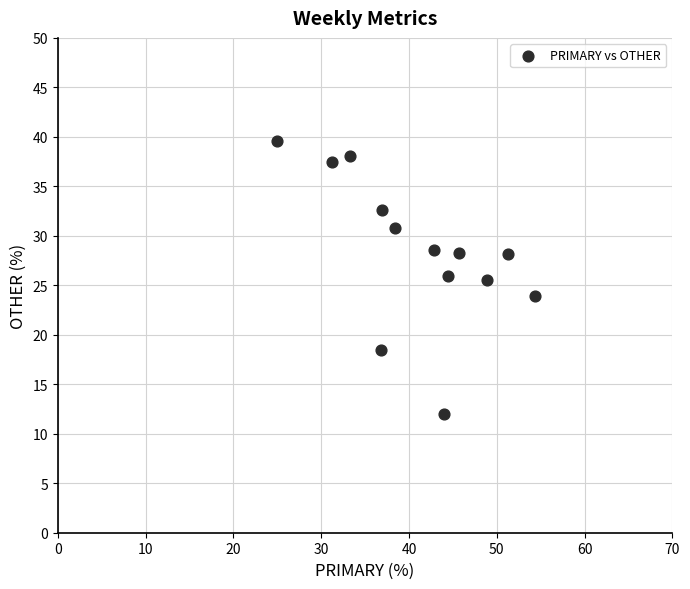

What is the range of X values (max minus min)?

29.3